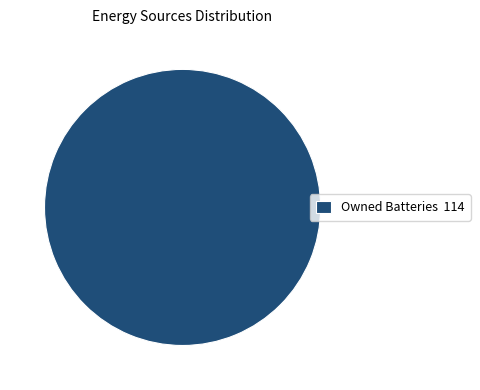

The Owned Batteries 114 slice represents 93% of the pie. True or false?

False